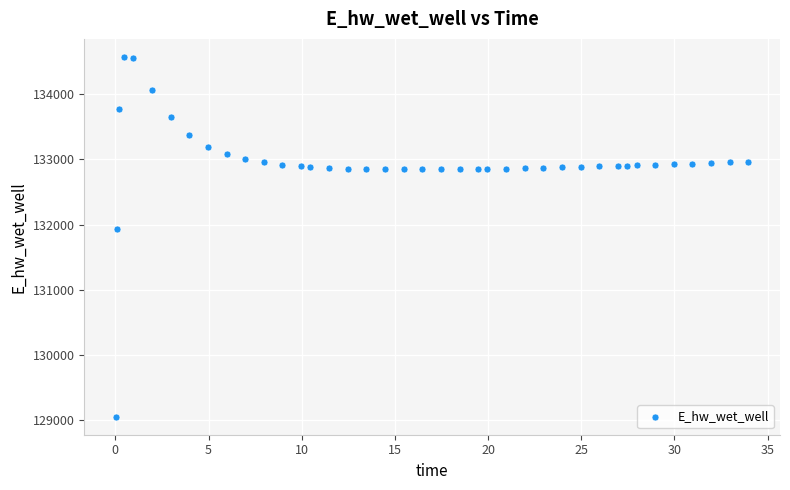

What Y value in the scatter plot is closest to 131812?

131932.4